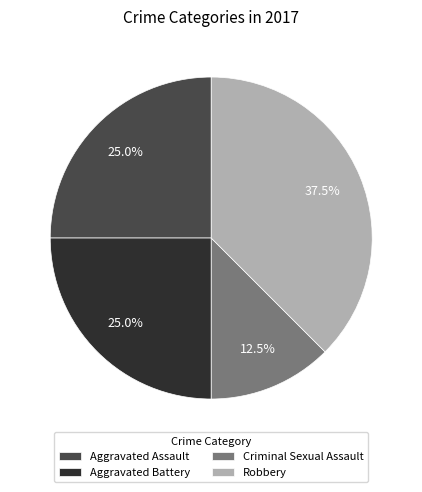

To the nearest percent, what percentage of the pie is Aggravated Assault?

25%